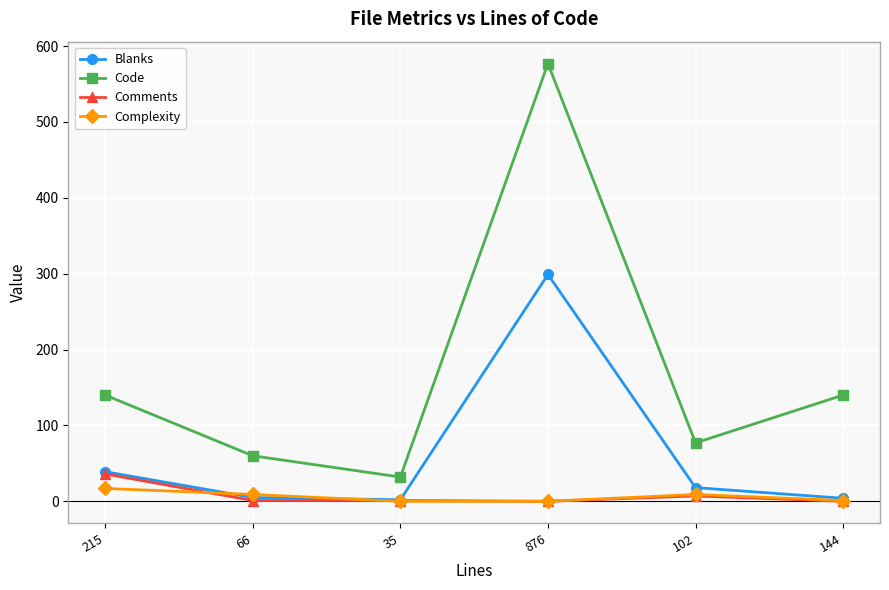

How many lines are shown in the chart?

4